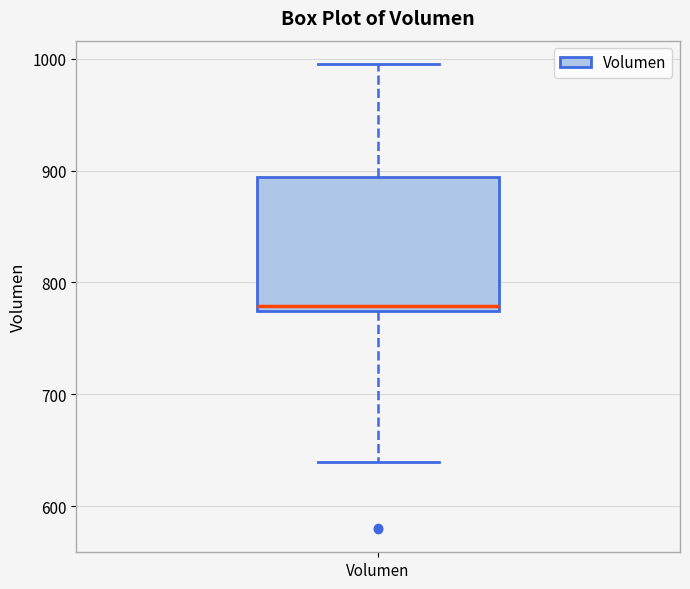

Where is the lower edge of the box for Volumen on the y-axis? The values are not printed on the chart, so give them approximately, as read against the axis.

770